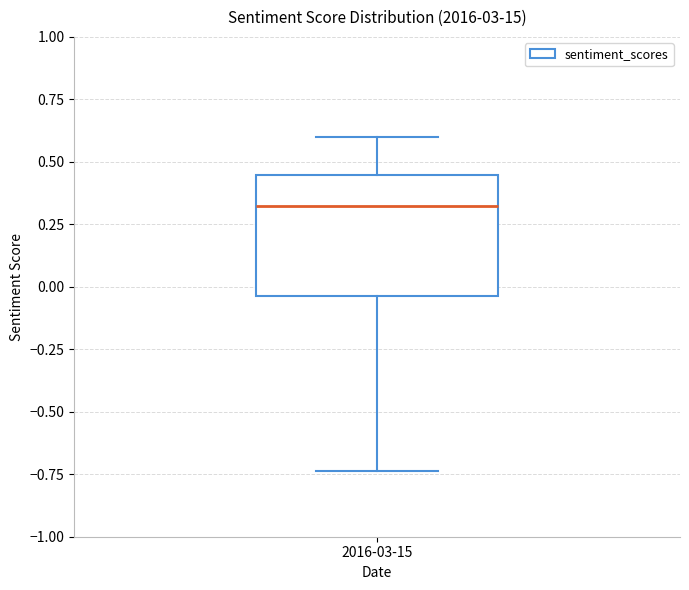

Where is the lower edge of the box for 2016-03-15 on the y-axis? The values are not printed on the chart, so give them approximately, as read against the axis.

-0.05